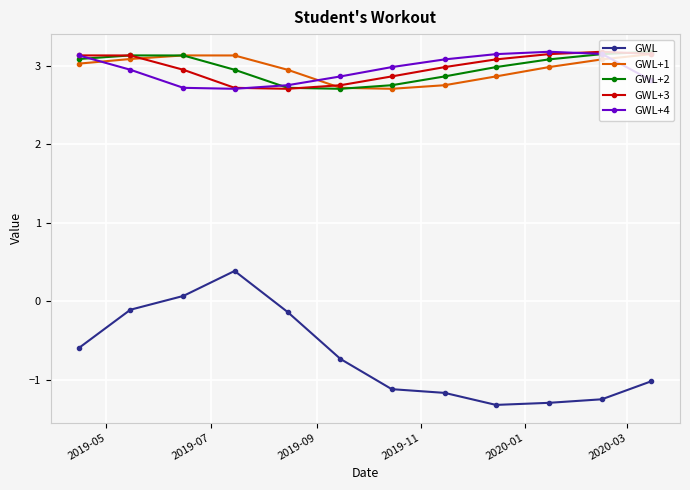

Which series has the largest range (max minus min)?

GWL